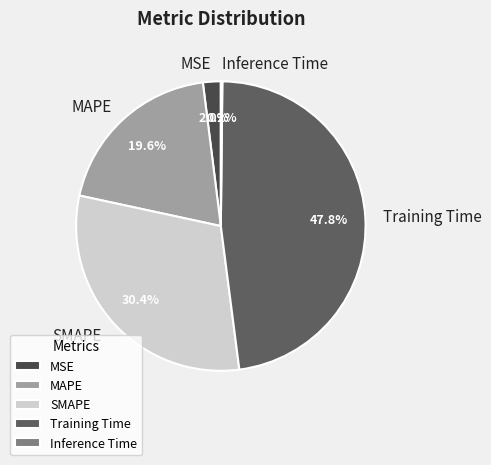

Combined, do MAPE and MSE account for over 50%?

No